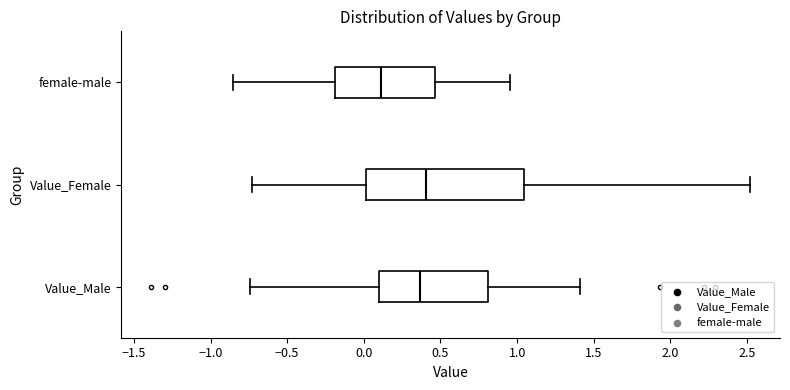

Reading bottom to top, read every box against the x-axis: the position of its median line, the range the box covers, and the ends of its whiskers. The values are not printed on the chart, so give them approximately, as read against the axis.

Value_Male: median 0.35, box 0.10 to 0.80, whiskers -0.75 to 1.40
Value_Female: median 0.40, box 0.00 to 1.05, whiskers -0.75 to 2.50
female-male: median 0.10, box -0.20 to 0.45, whiskers -0.85 to 0.95